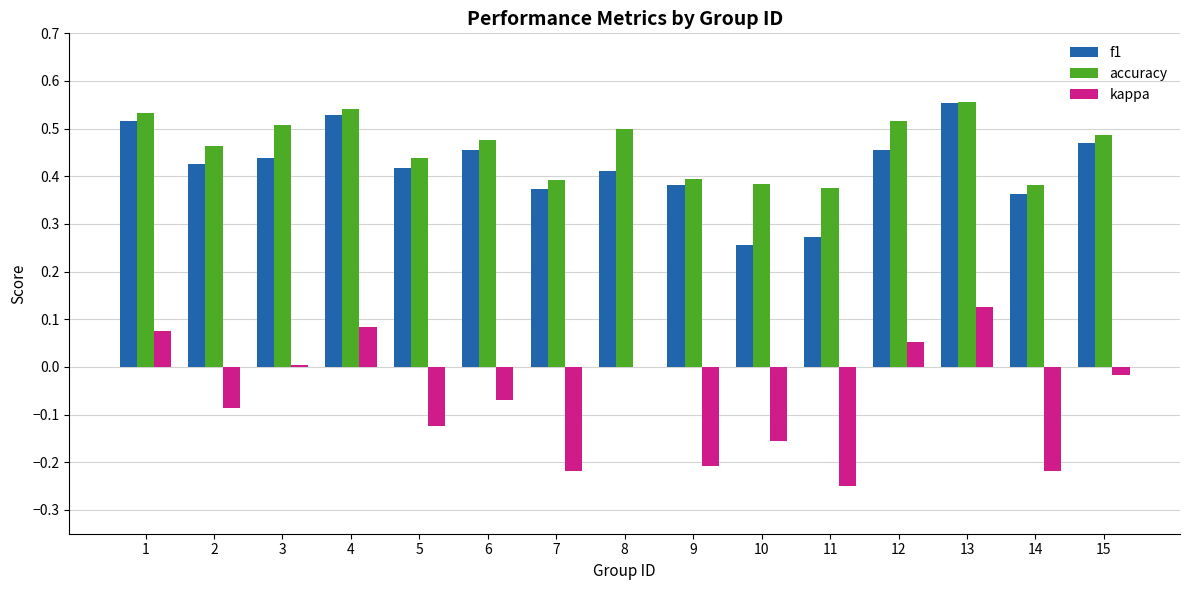

Which category has the highest value in the f1 series?

13